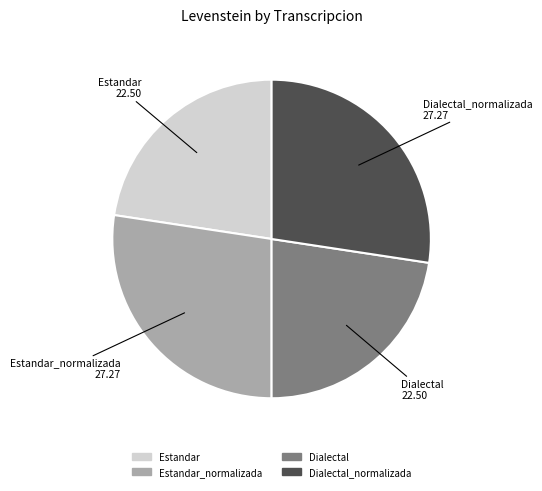

Is there any slice that represents more than half of the pie?

No